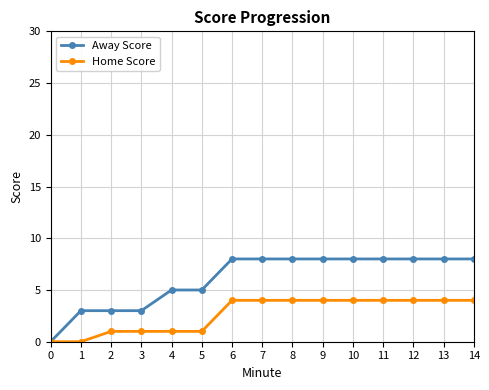

How many values in the Away Score series are below 8?

6